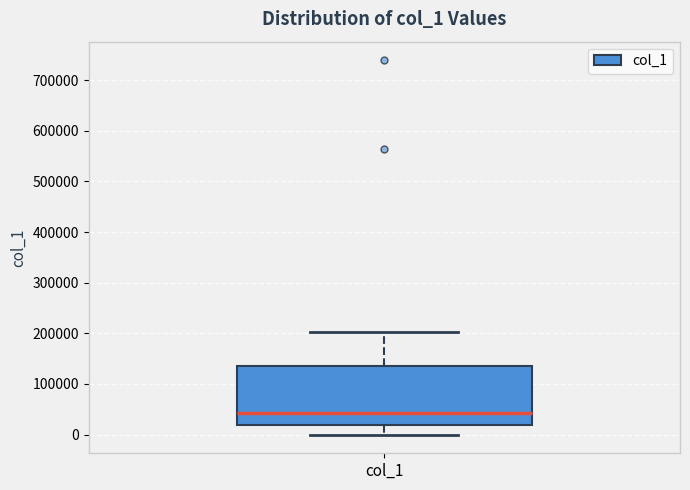

Read this box plot against the y-axis: the position of the median line, the range covered by the box, and the ends of both whiskers. The values are not printed on the chart, so give them approximately, as read against the axis.

median 40000, box 20000 to 140000, whiskers 0 to 200000